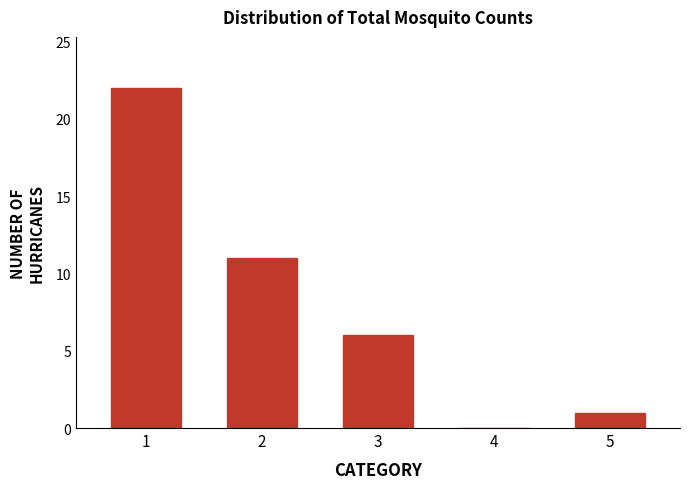

Reading left to right, list all the values displayed in this chart.

1=22	2=11	3=6	4=0	5=1